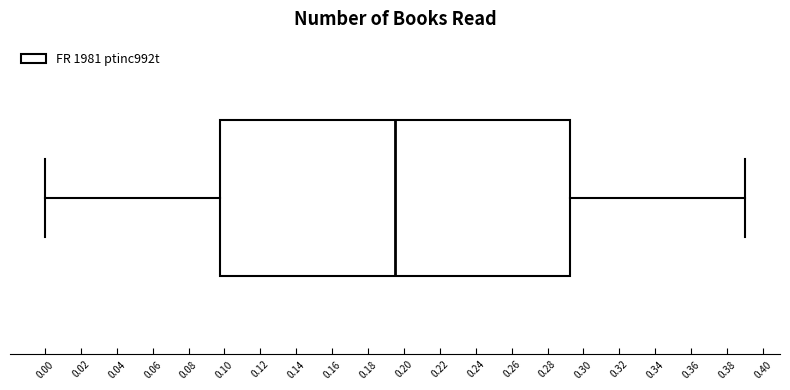

Transcribe this box plot: give where the median line is, the range the box spans, and where the two whiskers end, as read against the x-axis. The values are not printed on the chart, so give them approximately, as read against the axis.

median 0.196, box 0.098 to 0.292, whiskers 0.000 to 0.390